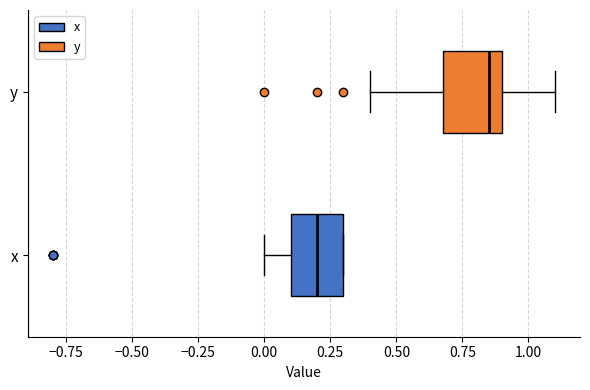

Where is the left edge of the box for x on the x-axis? The values are not printed on the chart, so give them approximately, as read against the axis.

0.10